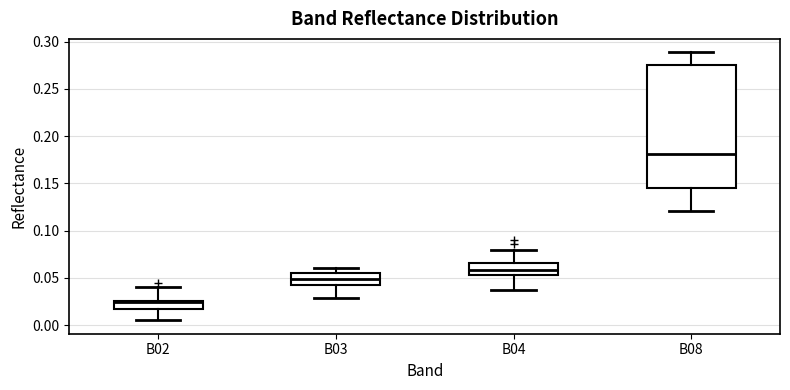

Reading left to right, transcribe this box plot: for each box, give where its median line is, the range the box spans, and where its two whiskers end, as read against the y-axis. The values are not printed on the chart, so give them approximately, as read against the axis.

B02: median 0.025 (just below the box's upper edge), box 0.015 to 0.025, whiskers 0.005 to 0.040
B03: median 0.050, box 0.040 to 0.055, whiskers 0.030 to 0.060
B04: median 0.060, box 0.055 to 0.065, whiskers 0.035 to 0.080
B08: median 0.180, box 0.145 to 0.275, whiskers 0.120 to 0.290